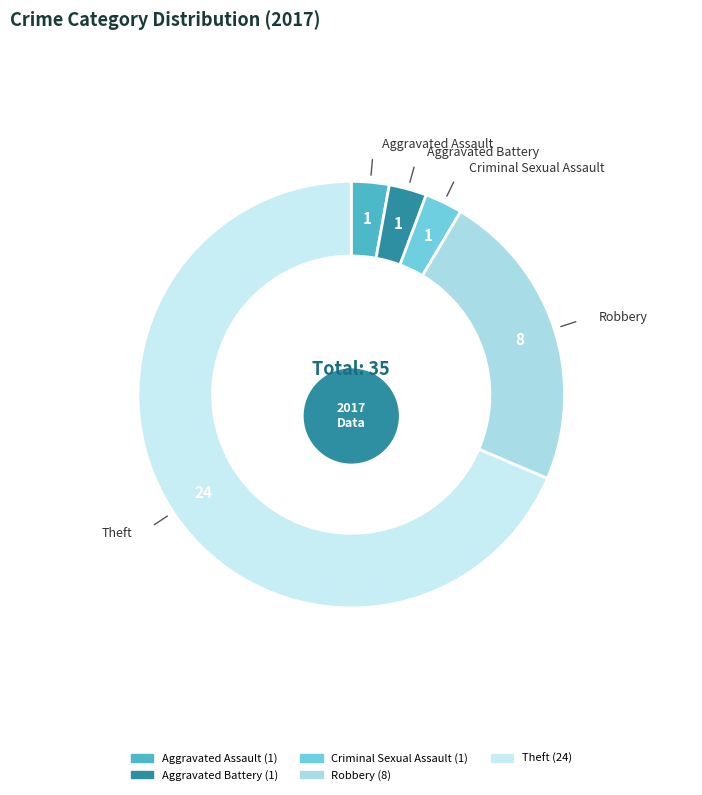

Do Criminal Sexual Assault and Theft together represent more than half of the pie?

Yes